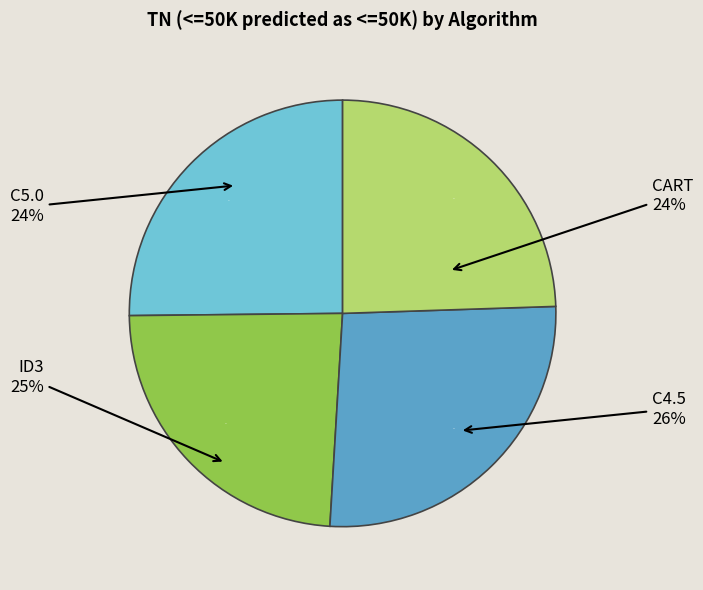

Which has a higher value, CART or ID3?

ID3